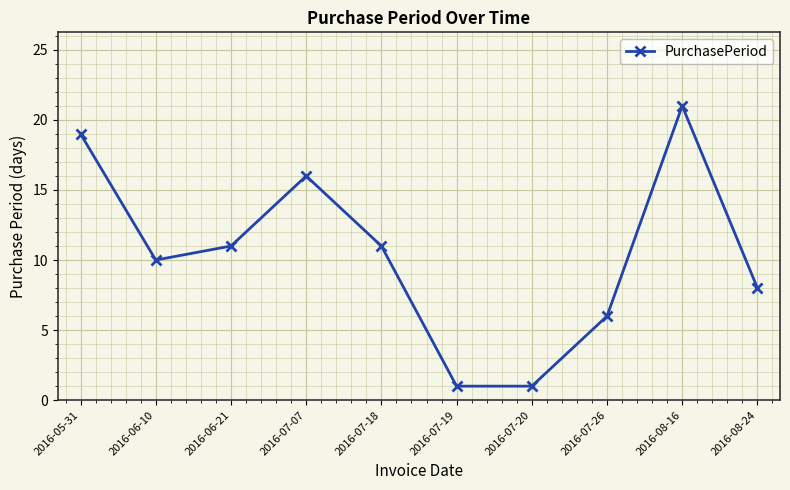

At which category does the data reach its first local valley?

2016-06-10